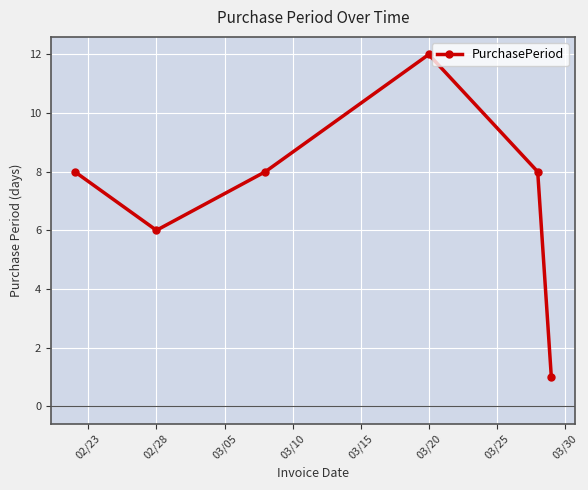

Count the number of data series in this chart.

1